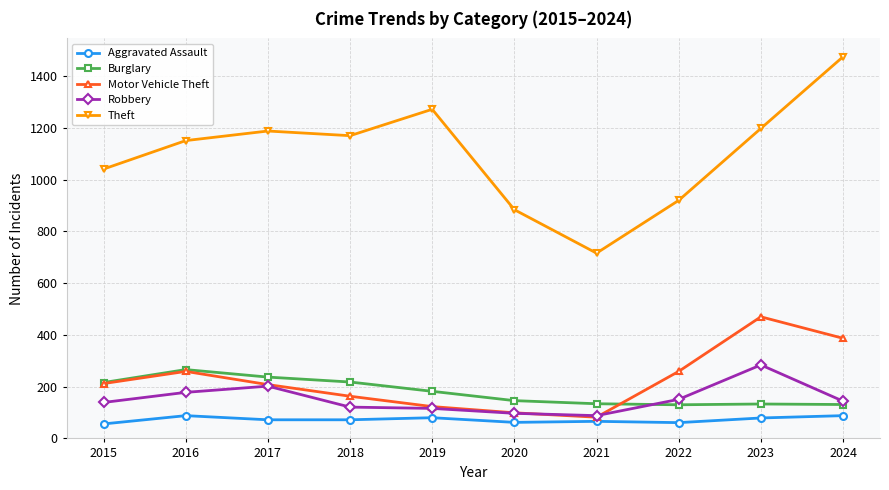

What is the spread (max minus min) of values at 2017?

1116